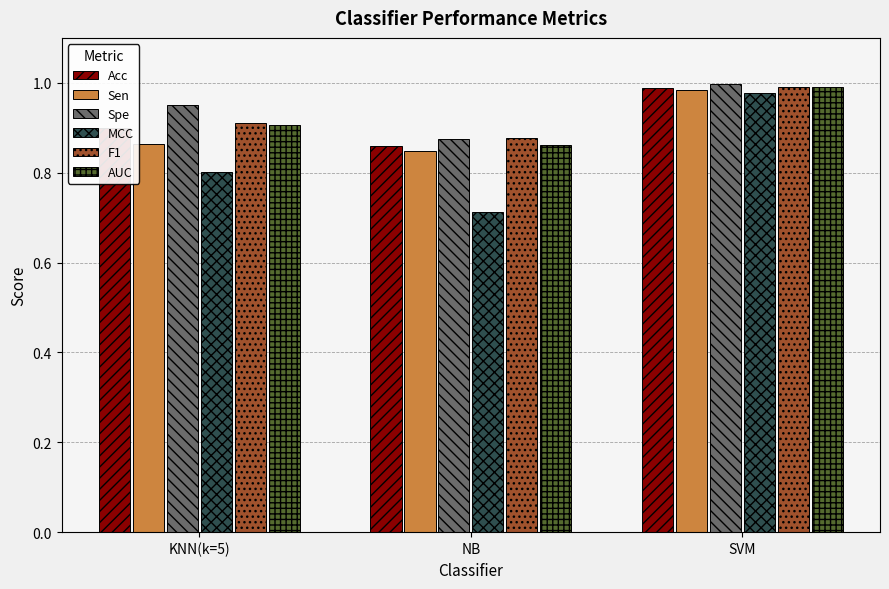

What is the sum of all AUC values?

2.8